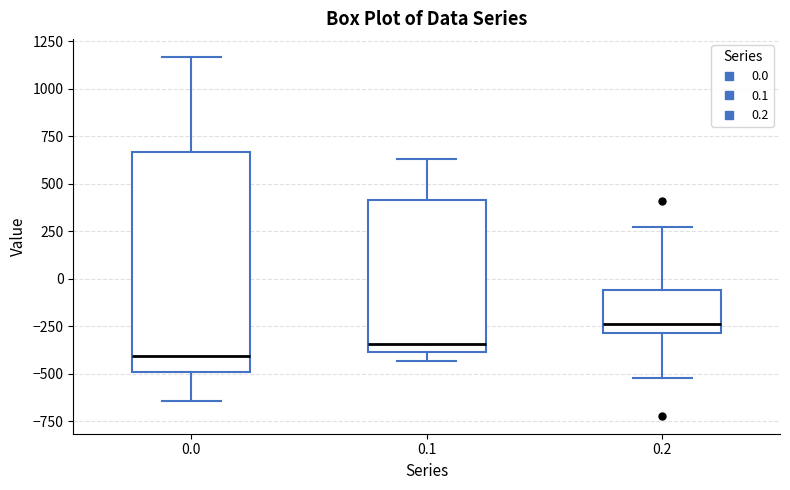

Where is the upper edge of the box at x = 0.0 on the y-axis? The values are not printed on the chart, so give them approximately, as read against the axis.

650